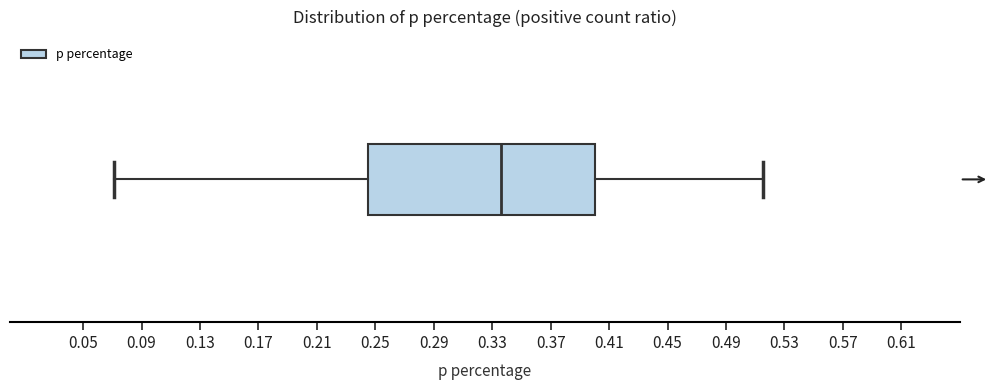

Where does the left whisker of the box end on the x-axis? The values are not printed on the chart, so give them approximately, as read against the axis.

0.070